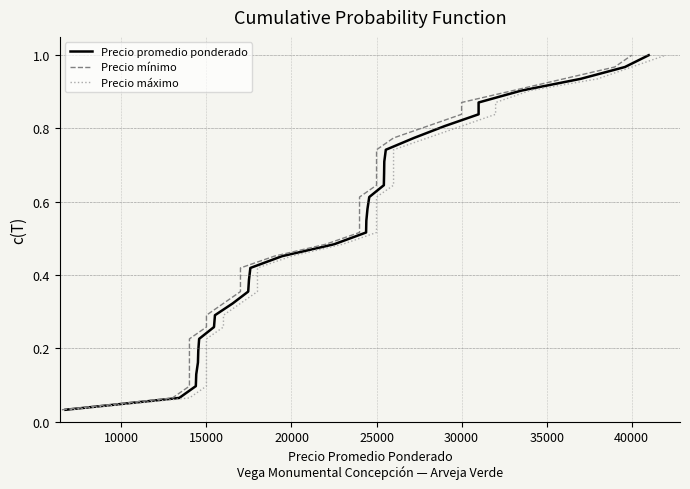

Which series has the largest total across all categories?

Precio promedio ponderado